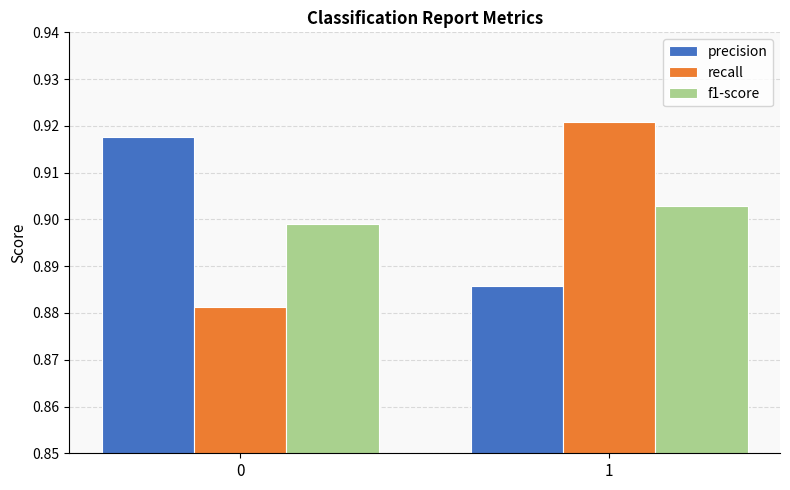

What is the total value across all series at 0?

2.7